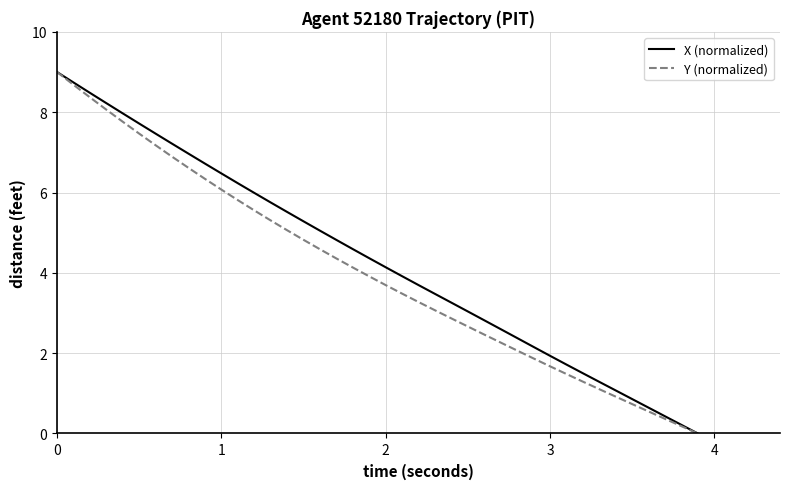

True or false: Y (normalized) has more than 2 points higher than both neighbors.

False